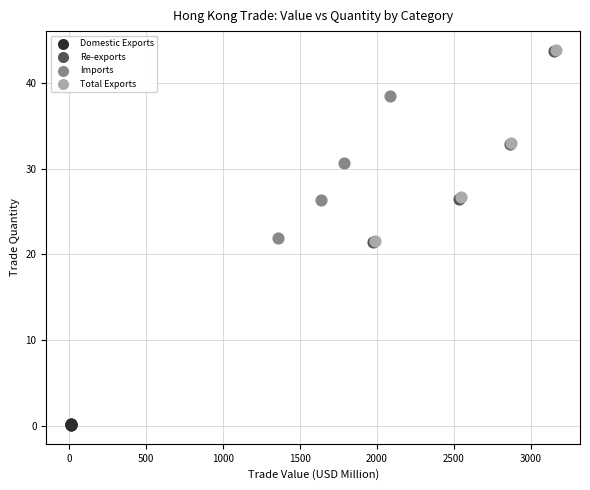

Which series has the largest Y range (max minus min)?

Total Exports